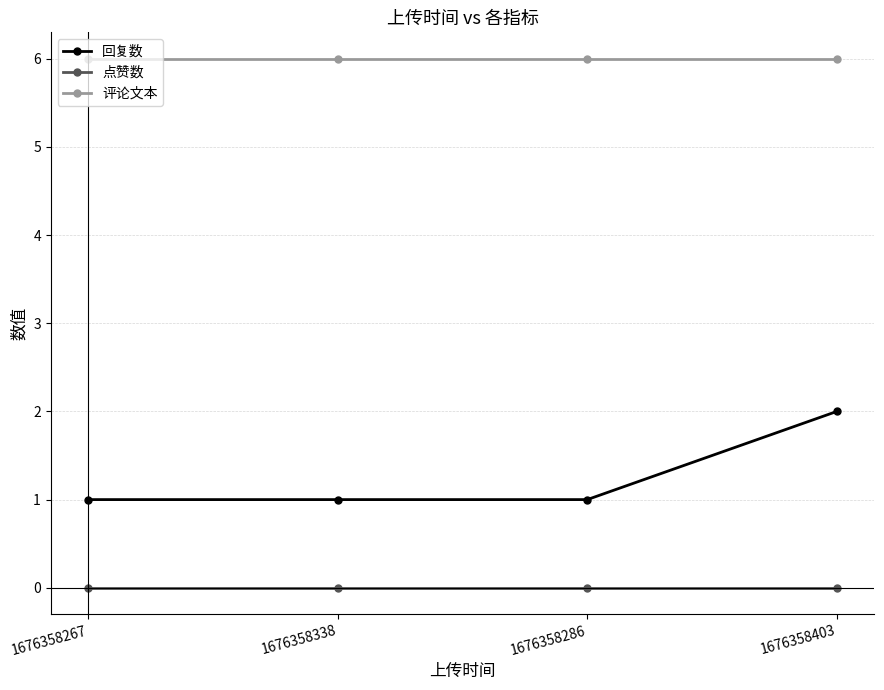

At which category is the sum across all series the highest?

1676358403